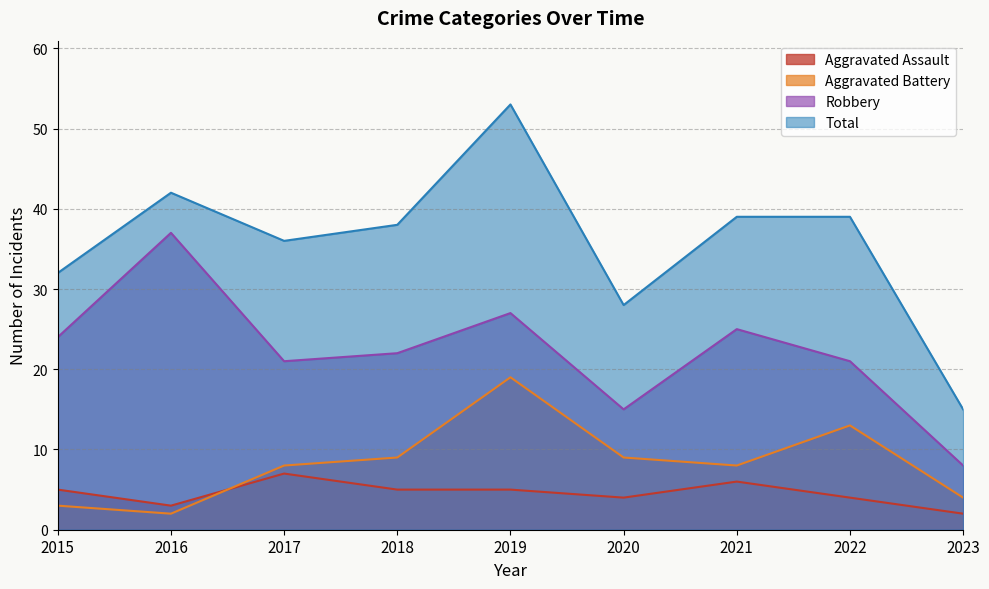

At which category does Total reach its first local peak?

2016